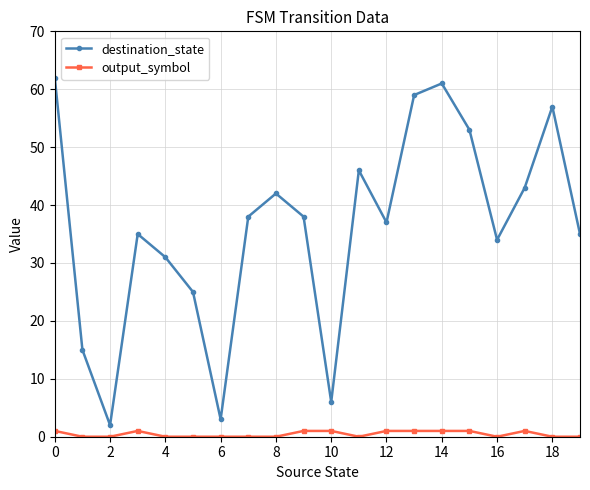

Rank the series by their maximum value, from lowest to highest.

output_symbol, destination_state